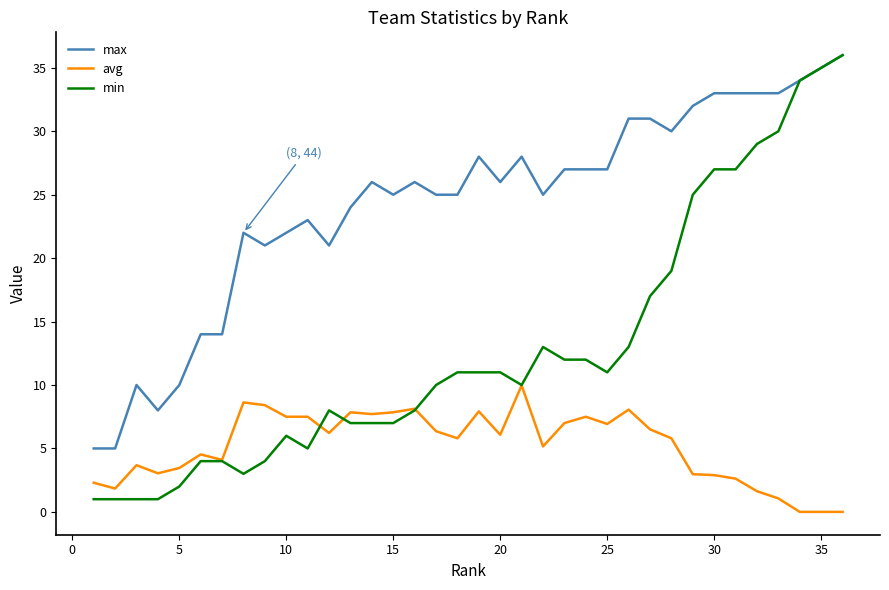

Which series has the largest total across all categories?

max